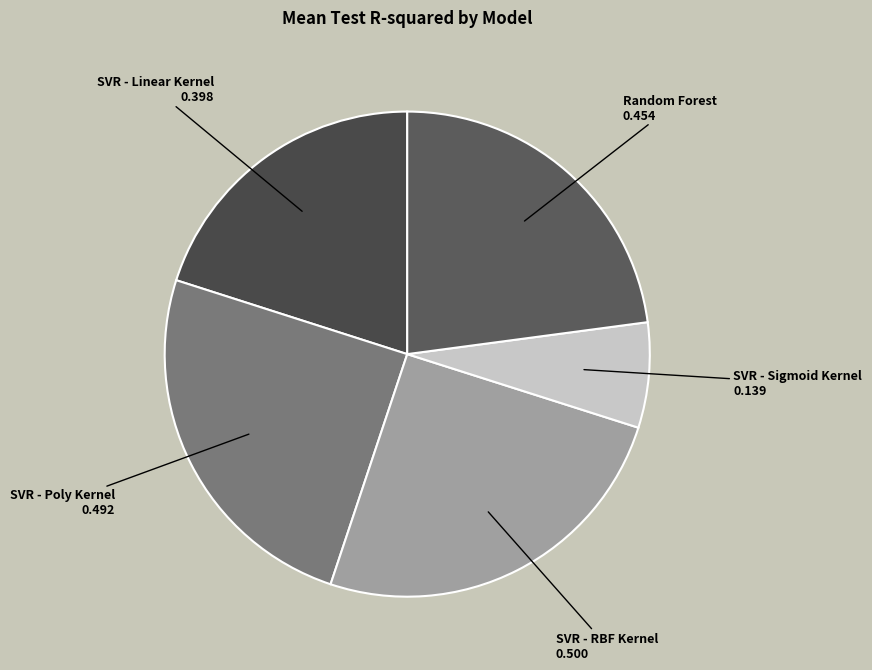

How many slices are in this pie chart?

5